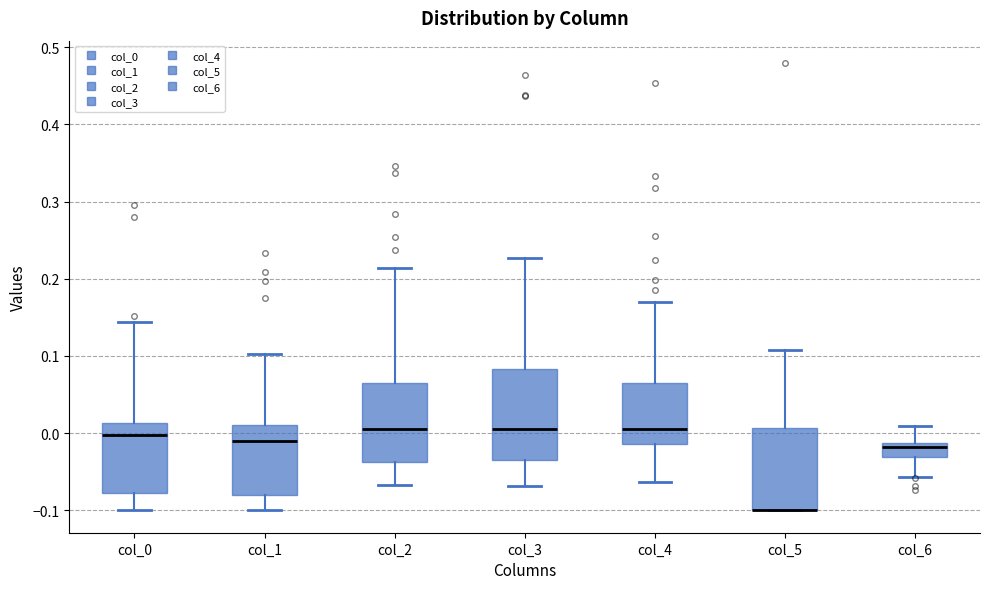

Reading left to right, read every box against the y-axis: the position of its median line, the range the box covers, and the ends of its whiskers. The values are not printed on the chart, so give them approximately, as read against the axis.

col_0: median 0.00, box -0.08 to 0.01, whiskers -0.10 to 0.14
col_1: median -0.01, box -0.08 to 0.01, whiskers -0.10 to 0.10
col_2: median 0.00, box -0.04 to 0.07, whiskers -0.07 to 0.21
col_3: median 0.01, box -0.03 to 0.08, whiskers -0.07 to 0.23
col_4: median 0.00, box -0.01 to 0.06, whiskers -0.06 to 0.17
col_5: median -0.10 (drawn on the box's lower edge), box -0.10 to 0.01, whiskers -0.10 to 0.11
col_6: median -0.02, box -0.03 to -0.01, whiskers -0.06 to 0.01